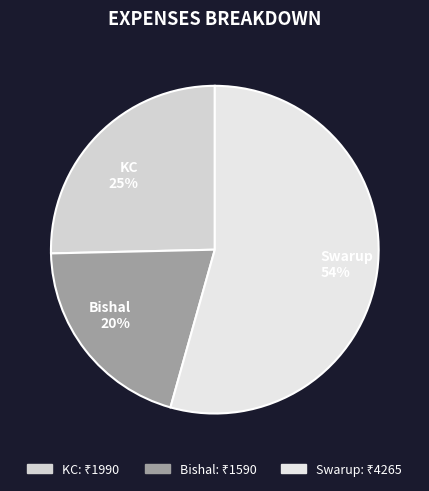

To the nearest percent, what is the difference between the largest and smallest slice percentages?

34%